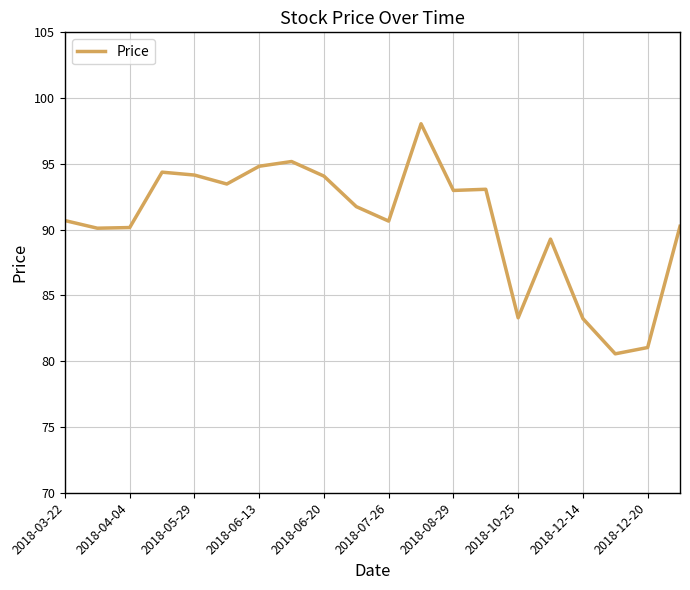

True or false: the data has more than 1 interior local peaks.

True